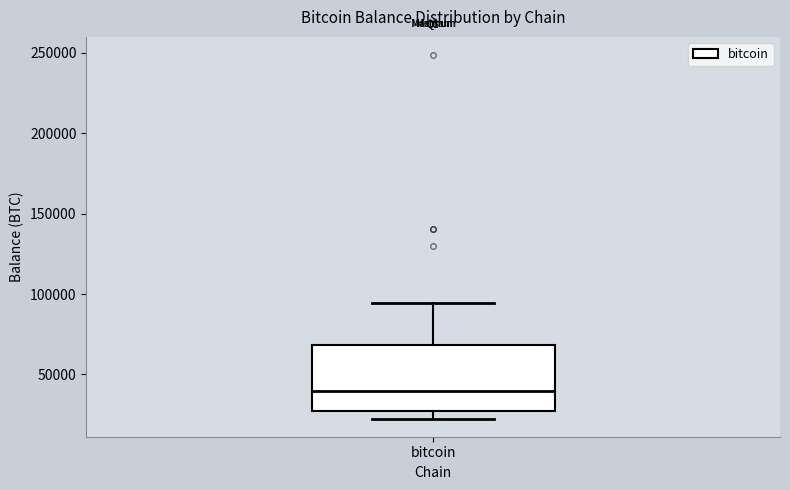

Where does the median line of the box for bitcoin sit on the y-axis? The values are not printed on the chart, so give them approximately, as read against the axis.

40000